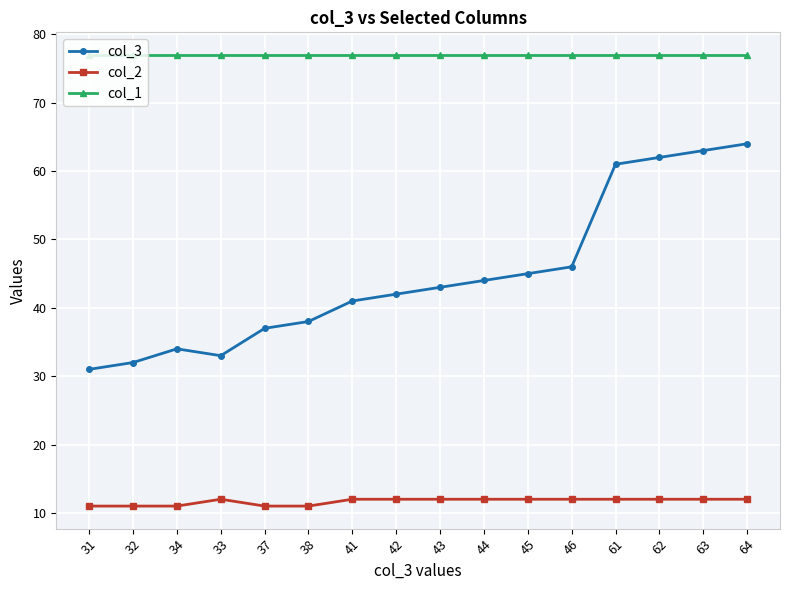

Reading left to right, what are all the values shown in this chart?

col_3: 31	32	34	33	37	38	41	42	43	44	45	46	61	62	63	64
col_2: 11	11	11	12	11	11	12	12	12	12	12	12	12	12	12	12
col_1: 77	77	77	77	77	77	77	77	77	77	77	77	77	77	77	77